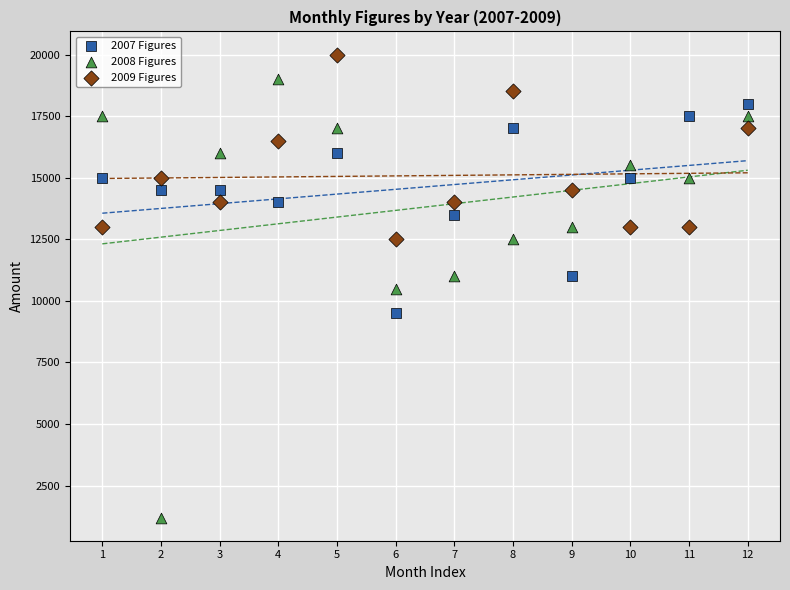

Across all data points, what is the range of Y values (max minus min)?

18800